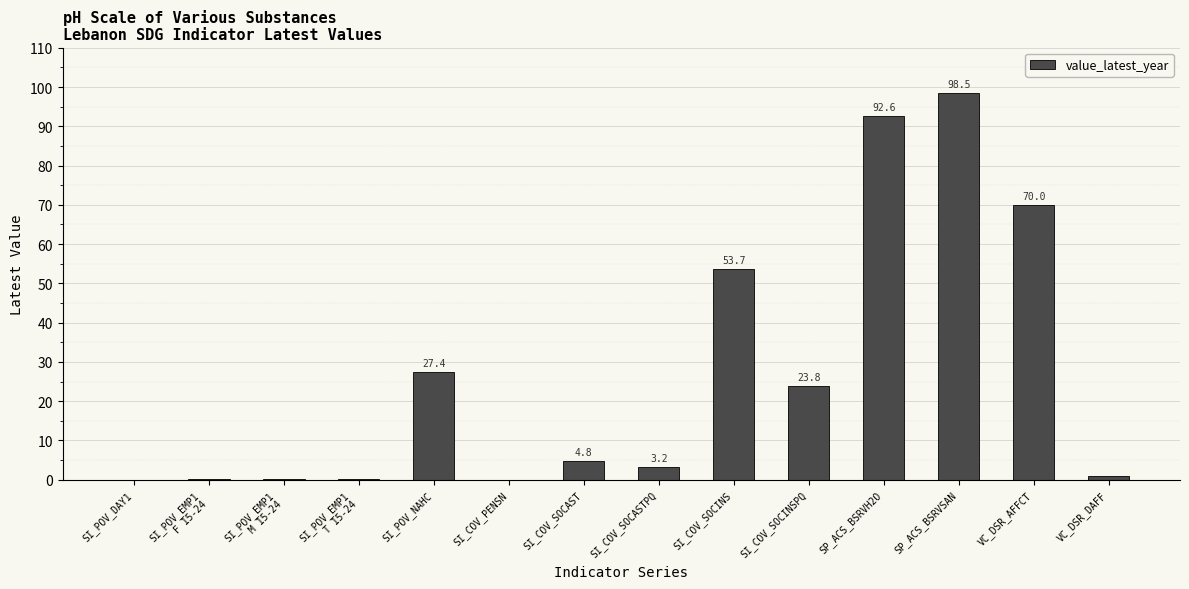

Reading right to left, extract all data points from this chart.

1.0	70.0	98.5	92.6	23.8	53.7	3.2	4.8	0.0	27.4	0.1	0.1	0.1	0.0